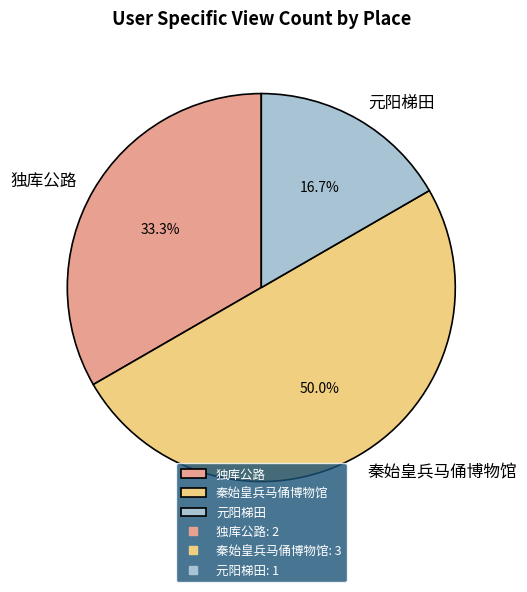

How many segments does this pie chart have?

3